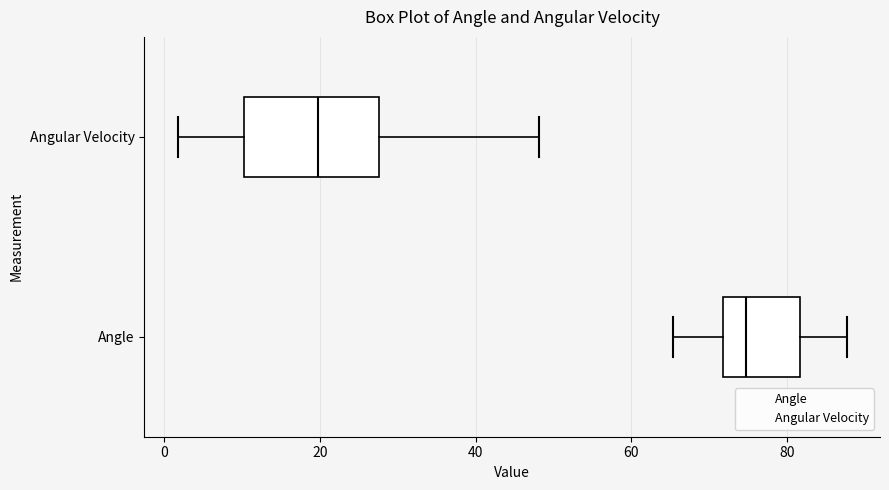

Where is the right edge of the box for Angle on the x-axis? The values are not printed on the chart, so give them approximately, as read against the axis.

82